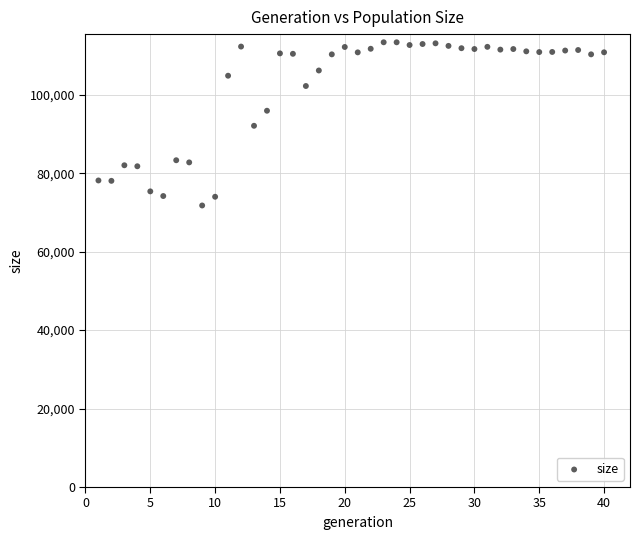

What is the range of Y values (max minus min)?

41607